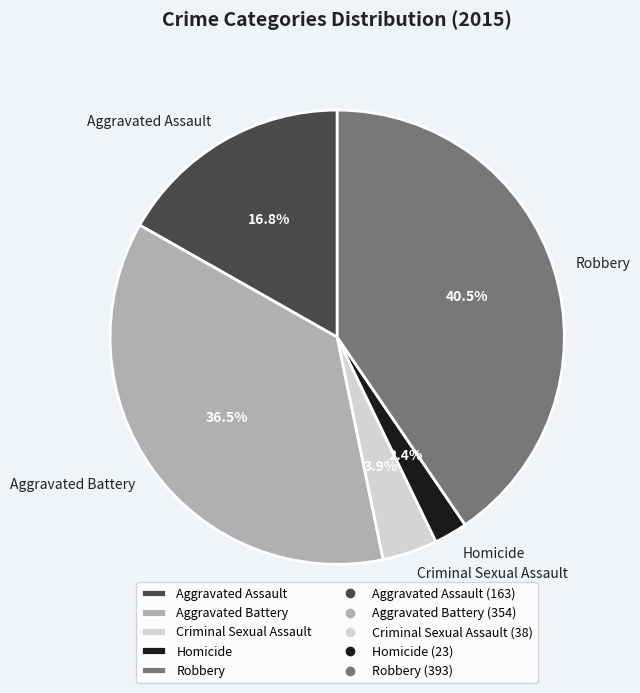

What percentage do Aggravated Battery and Robbery together represent?

76.9%